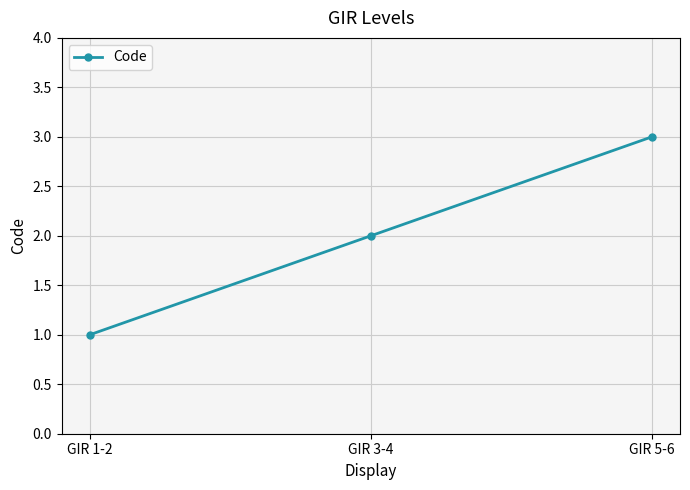

What is the change in value from GIR 3-4 to GIR 5-6?

+1